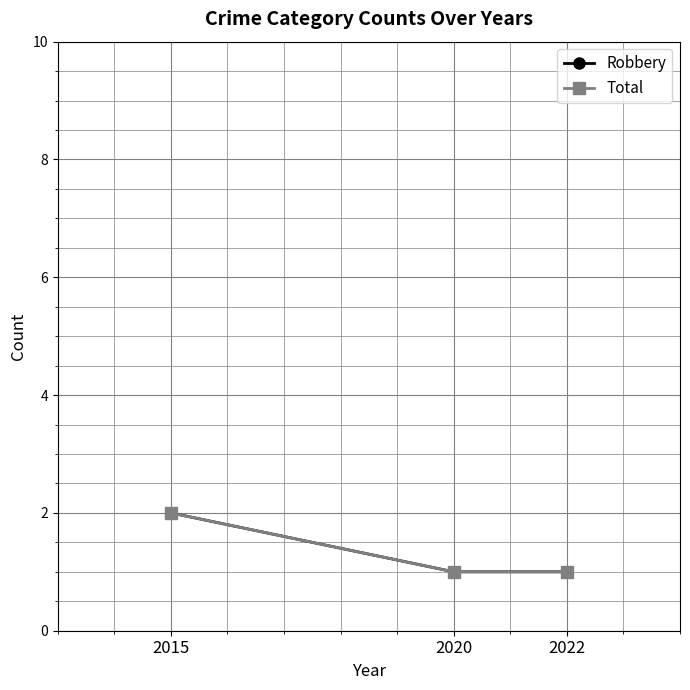

What is the difference between the maximum and minimum values in the Robbery series?

1